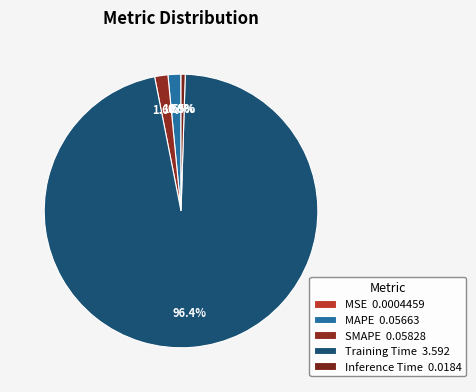

Combined, what portion of the pie is SMAPE and MSE?

1.6%